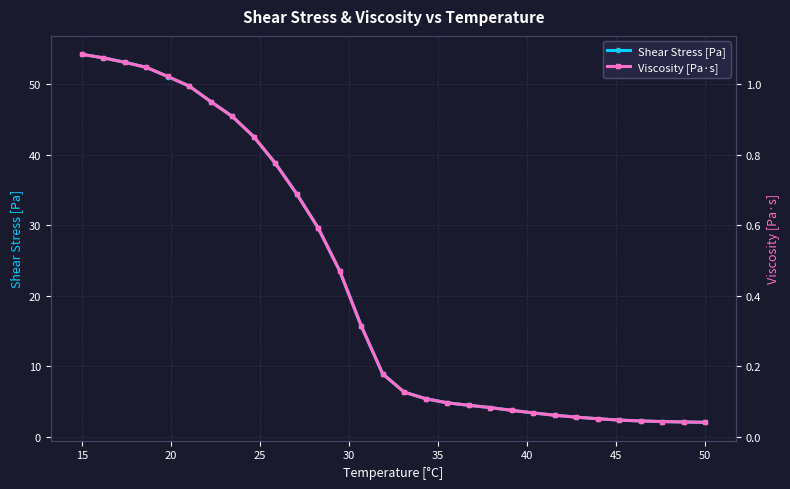

What is the value of the Shear Stress [Pa] point at the 1st from the left?

54.2